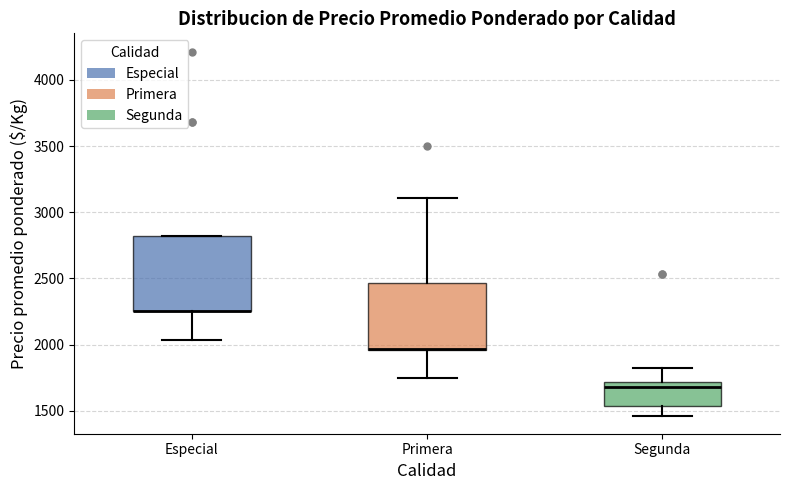

Reading left to right, transcribe this box plot: for each box, give where its median line is, the range the box spans, and where its two whiskers end, as read against the y-axis. The values are not printed on the chart, so give them approximately, as read against the axis.

Especial: median 2250 (drawn on the box's lower edge), box 2250 to 2800, whiskers 2050 to 2800
Primera: median 1950 (drawn on the box's lower edge), box 1950 to 2450, whiskers 1750 to 3100
Segunda: median 1700 (just below the box's upper edge), box 1550 to 1700, whiskers 1450 to 1800